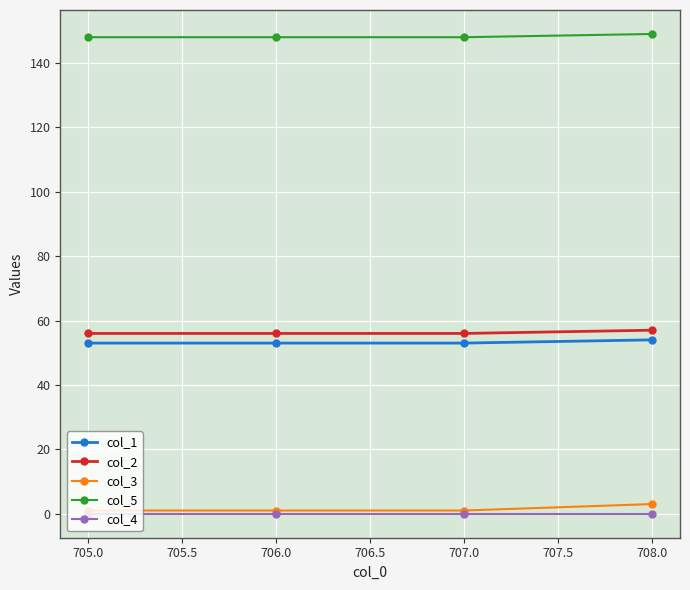

What is the label of the 4th point from the right?

705.0